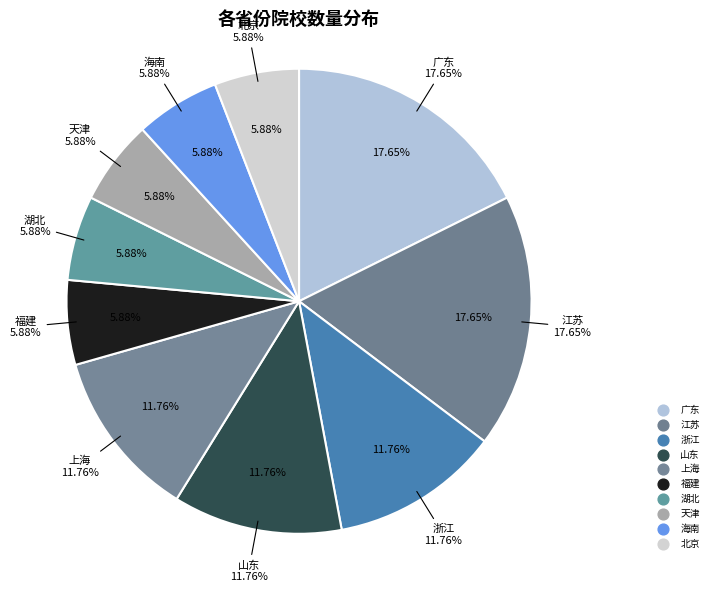

Which category has the smallest portion of the pie?

福建